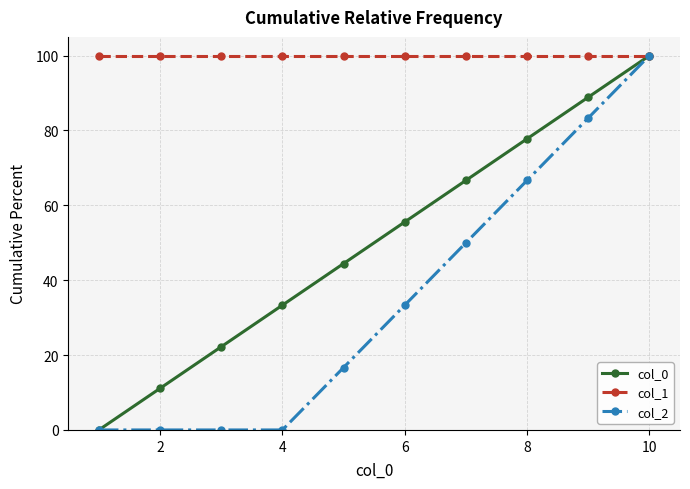

What are all the series names shown in the legend?

col_0, col_1, col_2